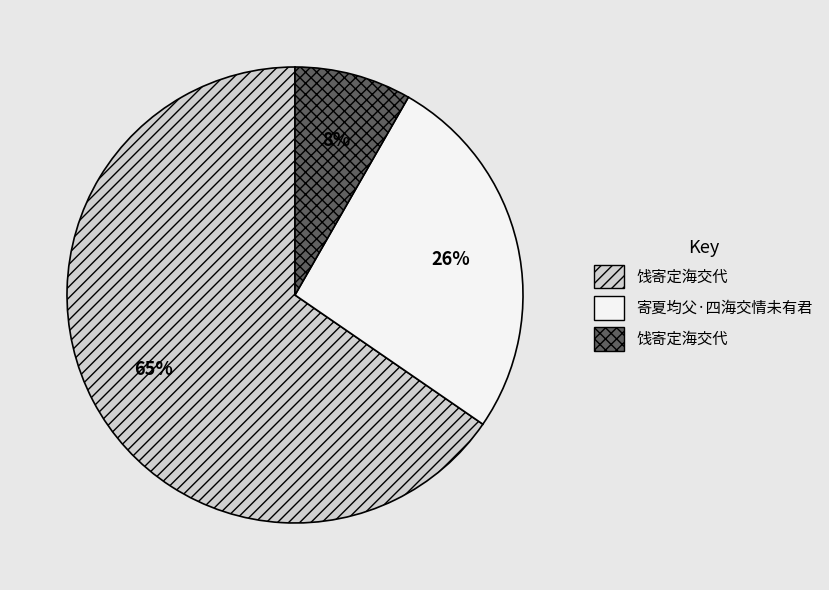

To the nearest percent, what is the average slice percentage?

33%